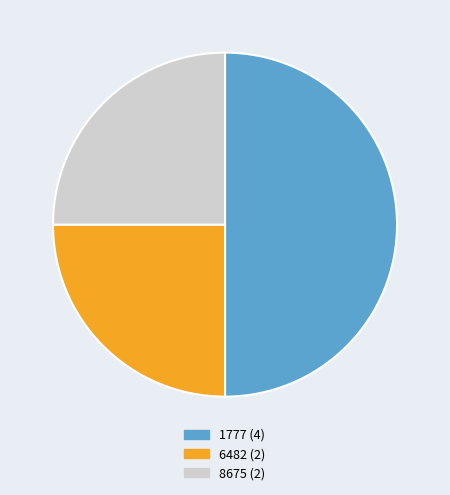

Which category has the biggest portion of the pie?

1777